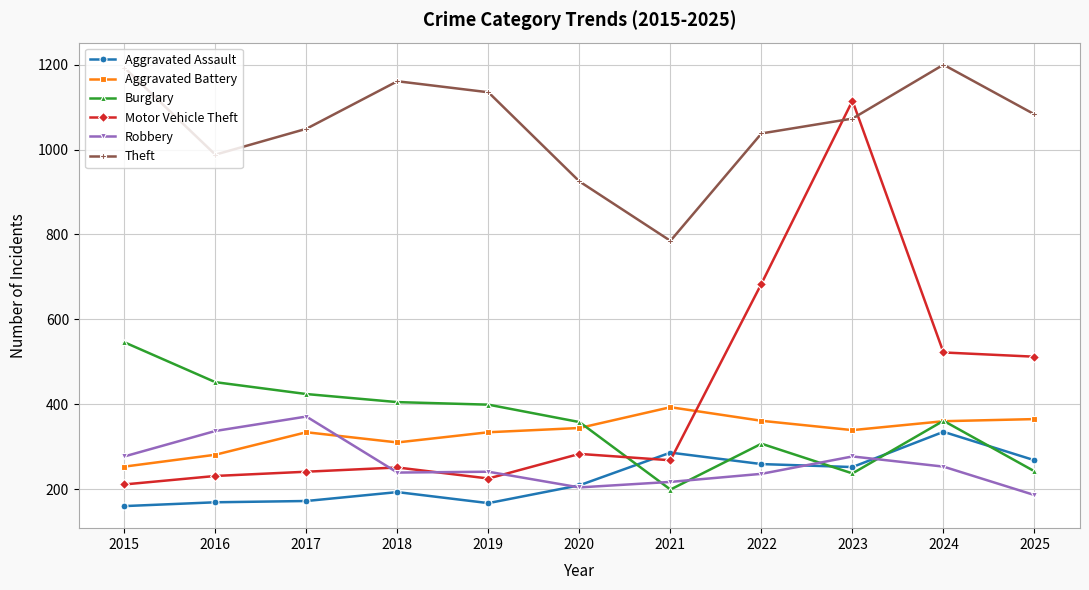

True or false: Theft has a value of 775 at 2015.

False